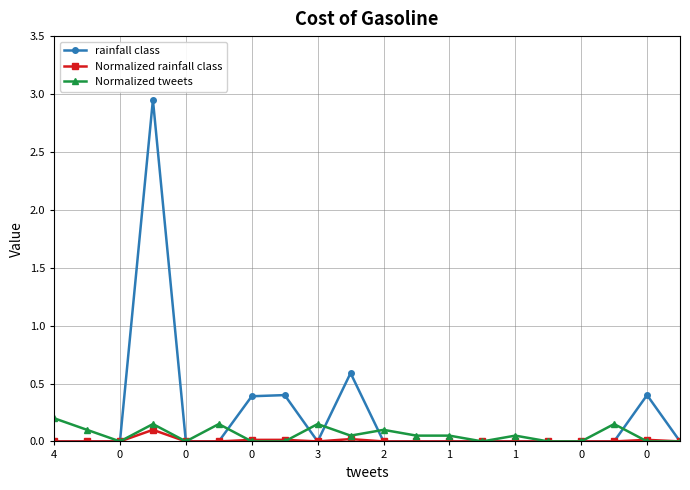

Which series has the largest total across all categories?

rainfall class